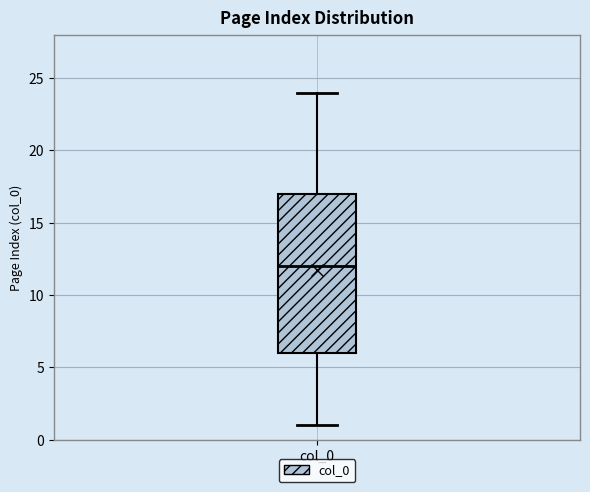

Where is the lower edge of the box for col_0 on the y-axis? The values are not printed on the chart, so give them approximately, as read against the axis.

6